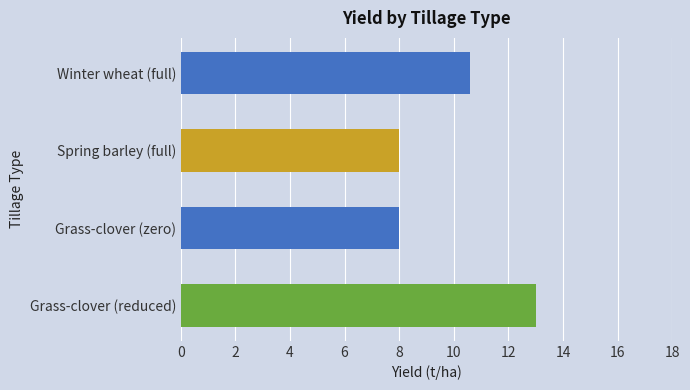

What is the average value?

9.9